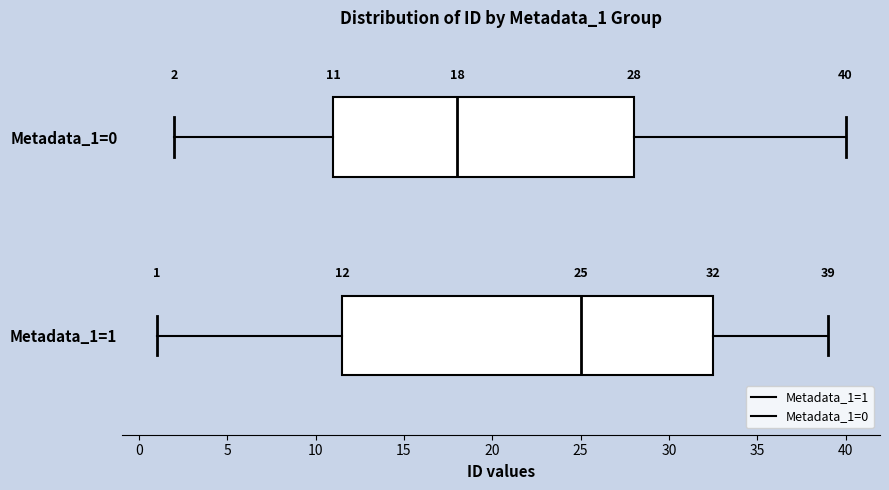

Which box's median line is the furthest to the right?

Metadata_1=1